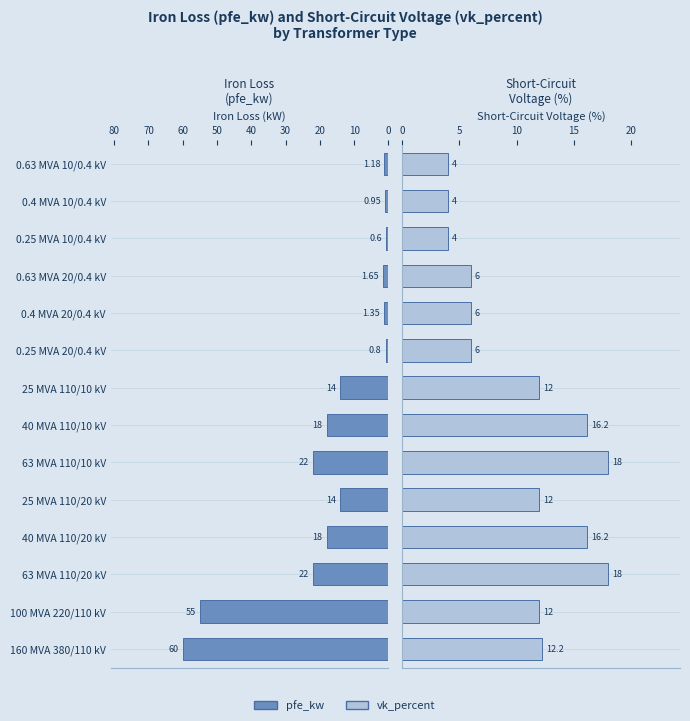

True or false: vk_percent has a value of 3.7 at 0.63 MVA 20/0.4 kV.

False